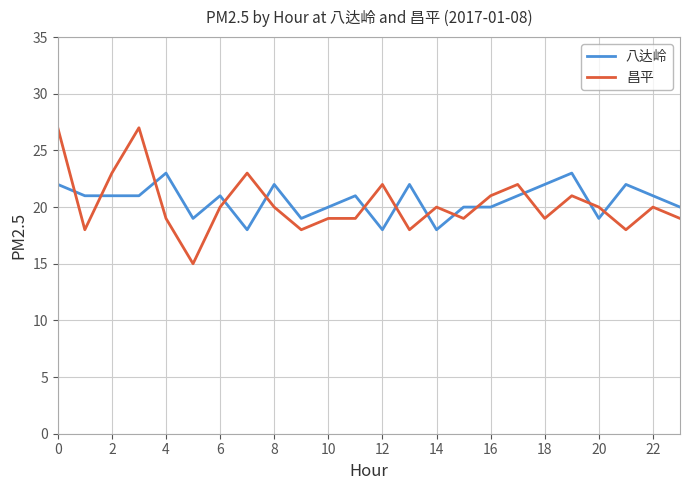

List the series in order of their peak value, lowest first.

八达岭, 昌平